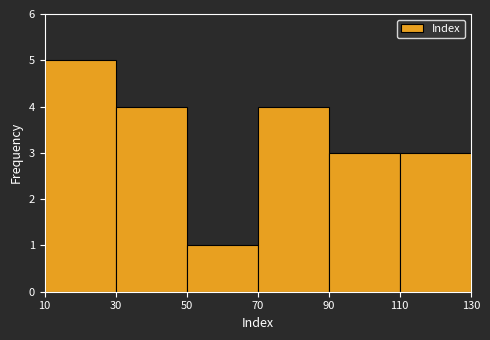

How tall is the bar that spans 110 to 130 on the x-axis? The values are not printed on the chart, so give them approximately, as read against the axis.

3